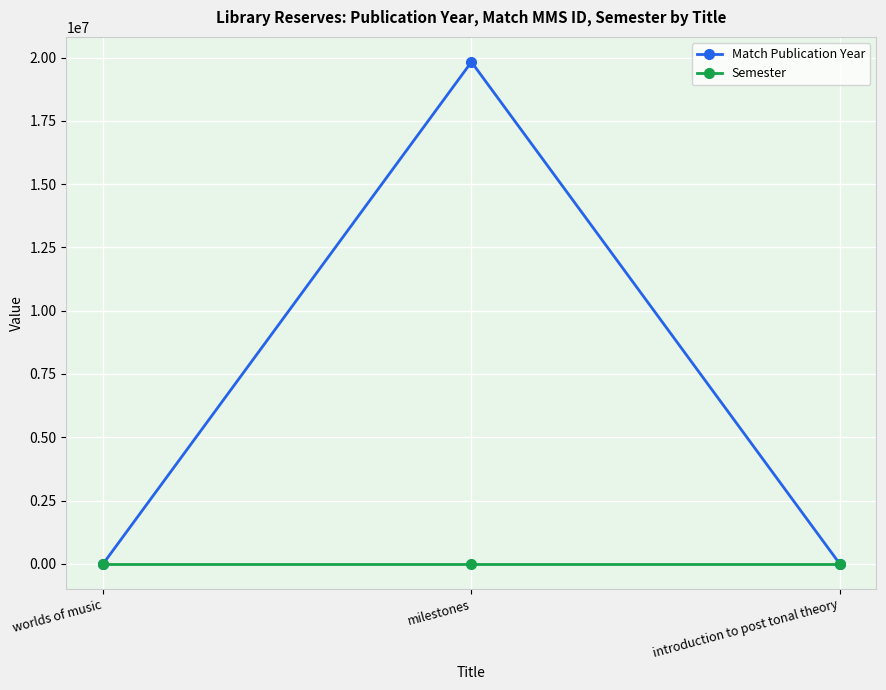

List the series in order of their overall mean, highest first.

Match Publication Year, Semester